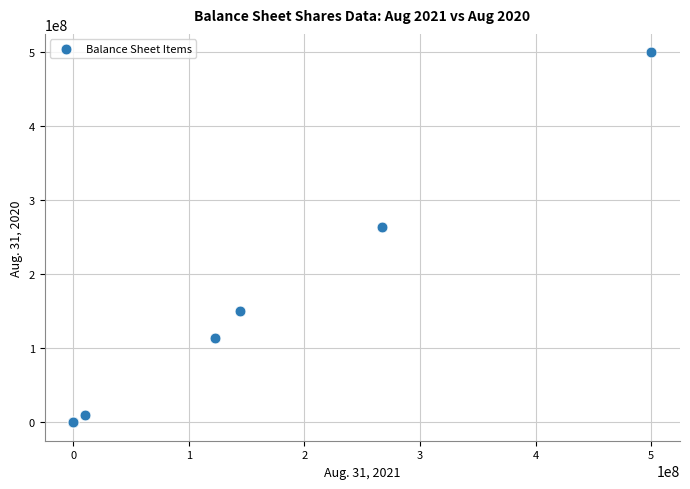

What Y value in the scatter plot is closest to 250000000?

263830270.0